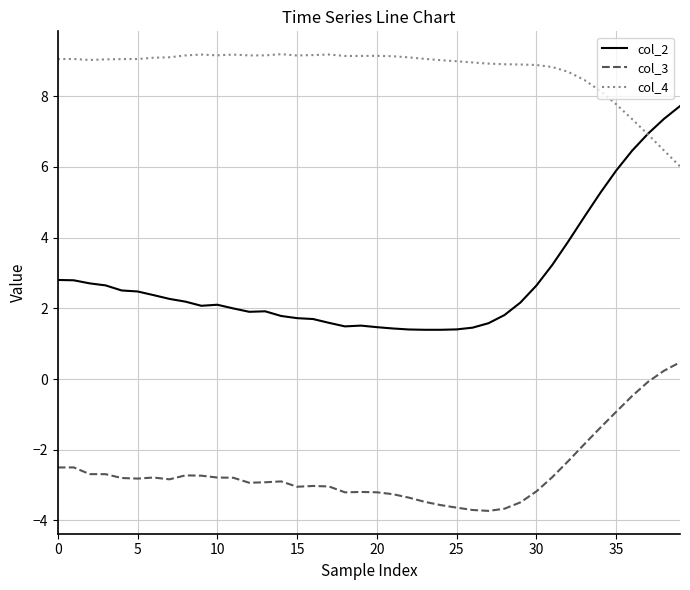

True or false: col_3 and col_4 intersect in this chart.

False